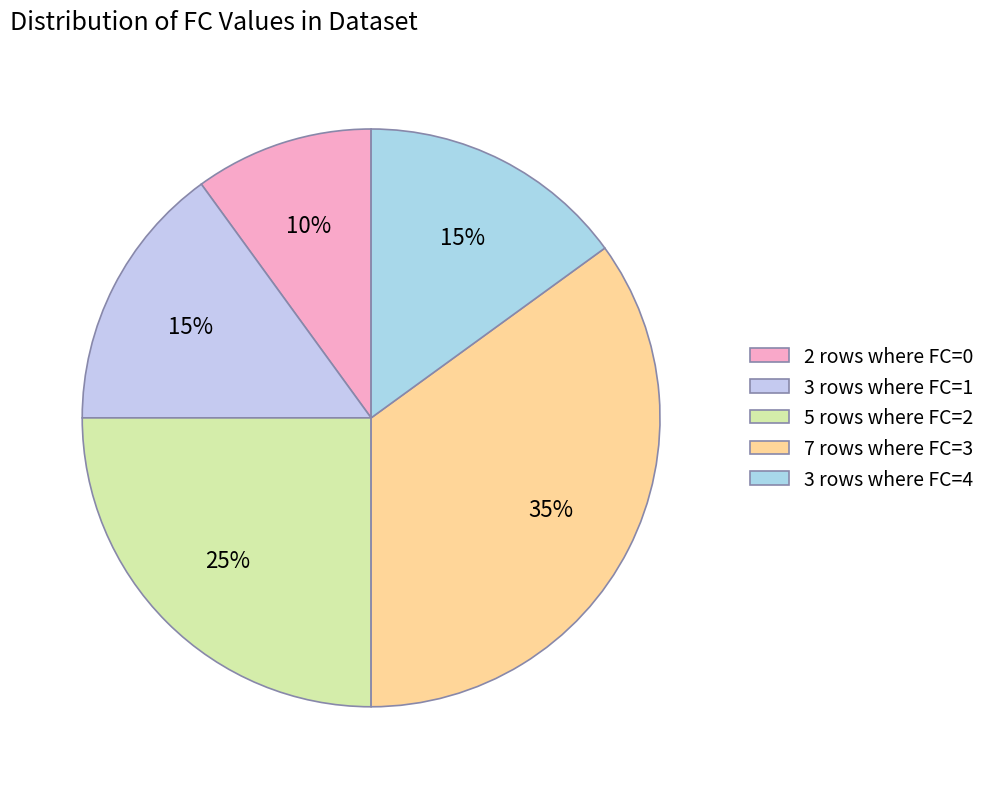

Which category has the biggest portion of the pie?

7 rows where FC=3